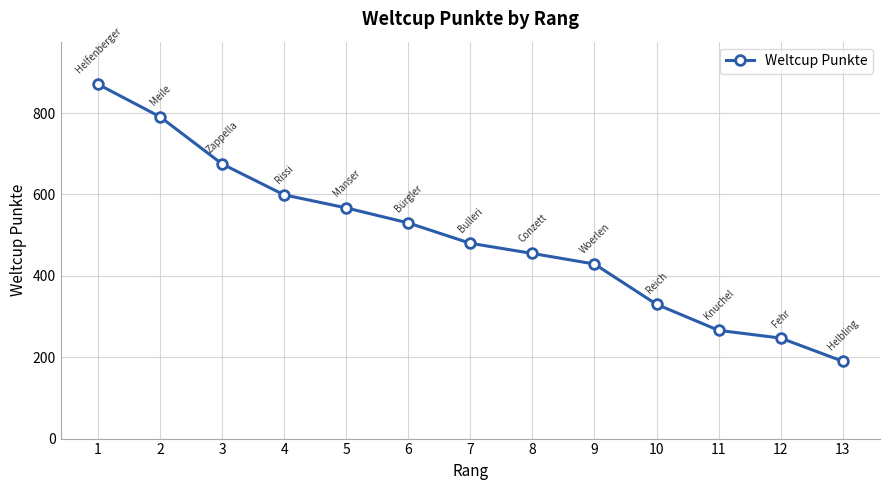

What is the difference between the maximum and minimum values?

681